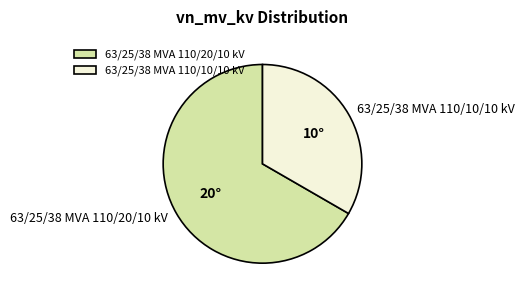

What is the smallest slice in the pie chart?

63/25/38 MVA 110/10/10 kV